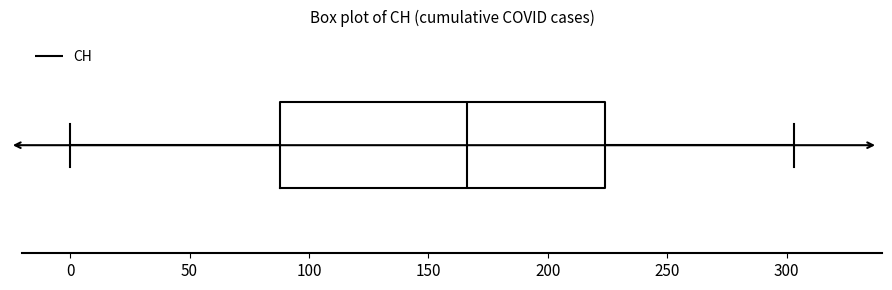

Transcribe this box plot: give where the median line is, the range the box spans, and where the two whiskers end, as read against the x-axis. The values are not printed on the chart, so give them approximately, as read against the axis.

median 165, box 90 to 225, whiskers 0 to 305